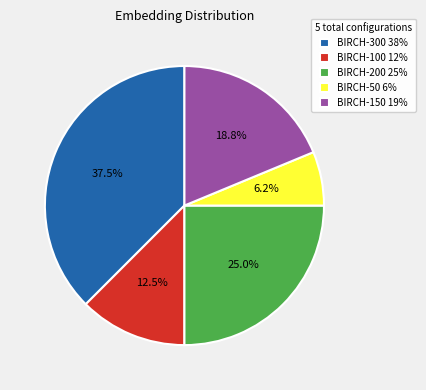

The BIRCH-150 slice represents 31% of the pie. True or false?

False